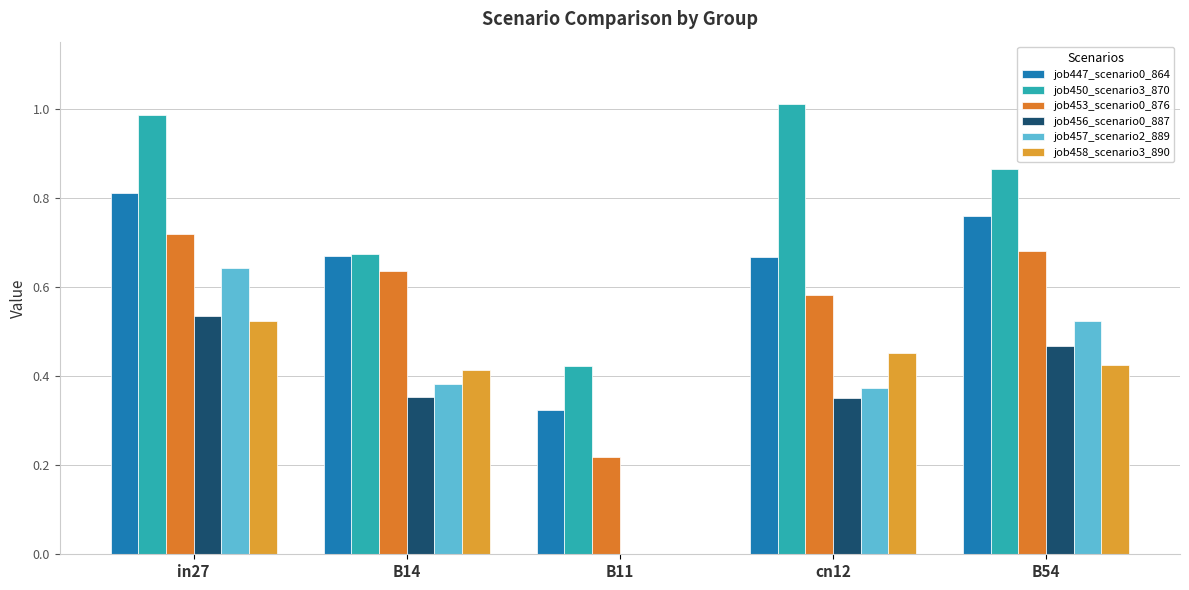

The job456_scenario0_887 series shows 0.3 at B11. True or false?

False